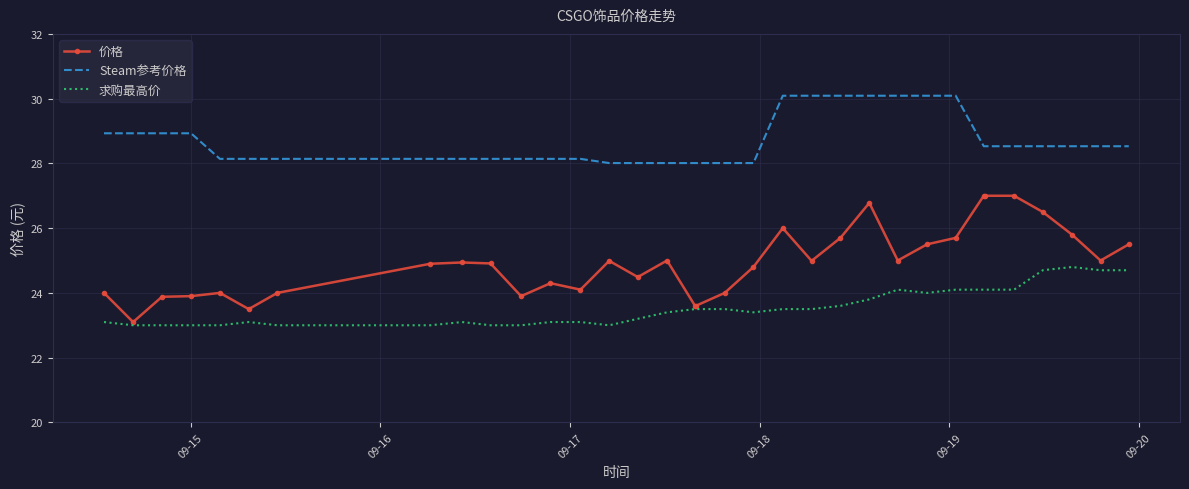

Which series has the widest spread of values?

价格